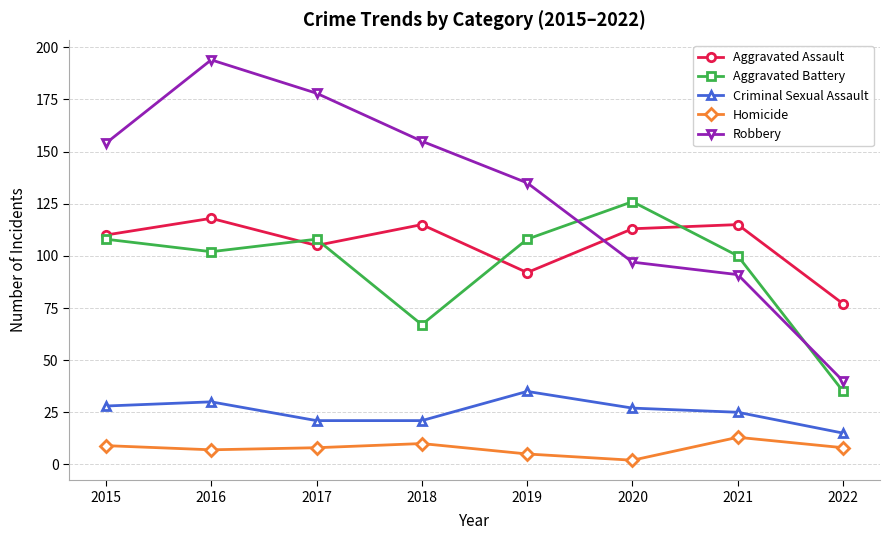

Reading right to left, extract all data points from this chart.

Aggravated Assault: 77	115	113	92	115	105	118	110
Aggravated Battery: 35	100	126	108	67	108	102	108
Criminal Sexual Assault: 15	25	27	35	21	21	30	28
Homicide: 8	13	2	5	10	8	7	9
Robbery: 40	91	97	135	155	178	194	154